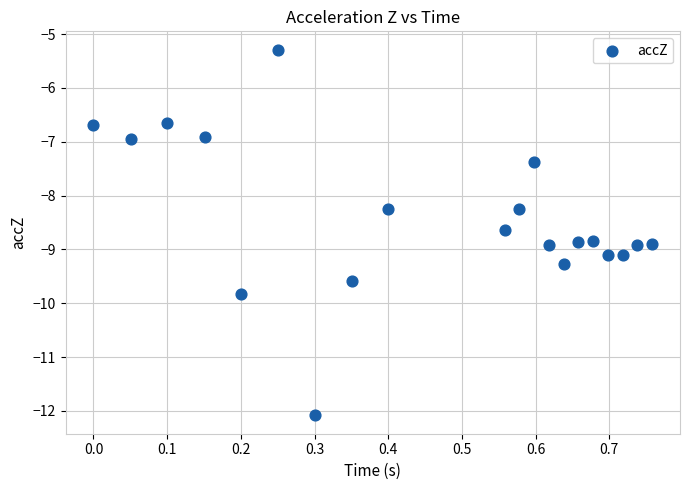

What is the range of Y values (max minus min)?

6.8